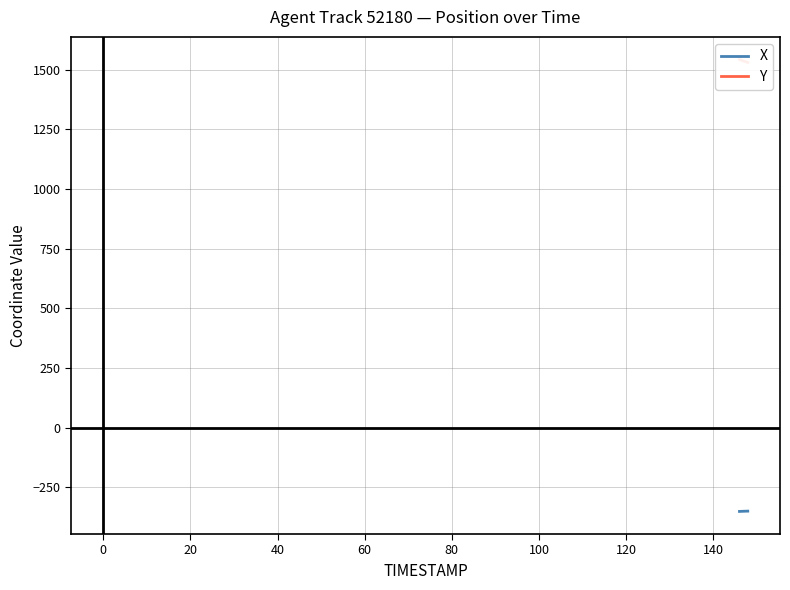

Reading left to right, what are all the values shown in this chart?

X: -351.4	-351.3	-351.2	-351.1	-351.0	-351.0	-350.9	-350.8	-350.7	-350.7	-350.6	-350.5	-350.5	-350.4	-350.3	-350.3	-350.2	-350.2	-350.1	-350.1
Y: 1543.4	1542.7	1542.0	1541.3	1540.6	1539.9	1539.2	1538.6	1537.9	1537.3	1536.6	1536.0	1535.3	1534.7	1534.1	1533.4	1532.8	1532.1	1531.5	1530.8